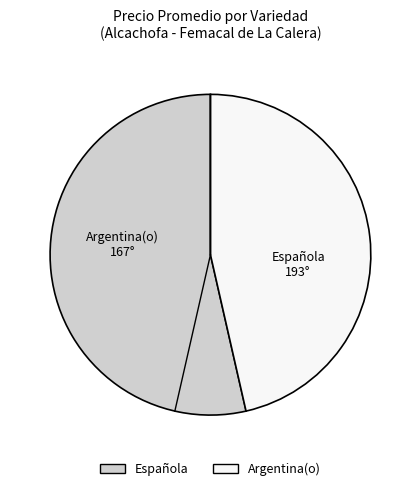

Is it true that Española is 53% of the pie?

True